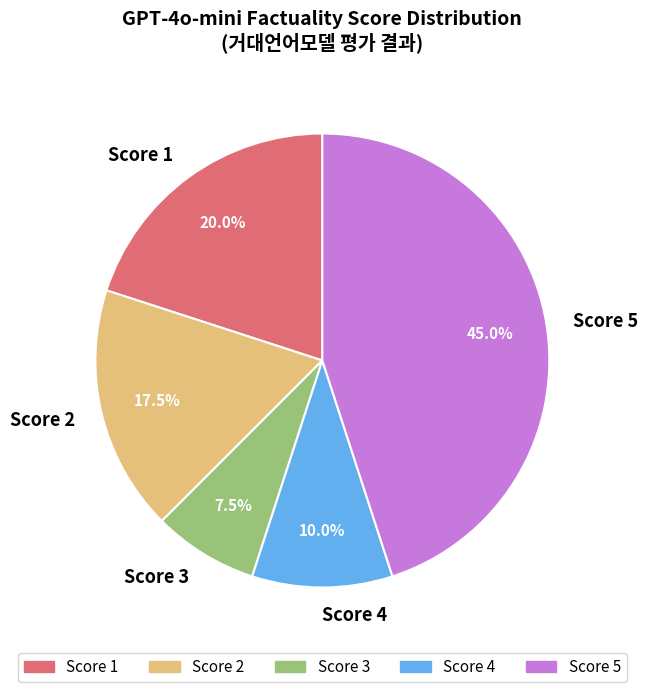

What is the largest slice in the pie chart?

Score 5